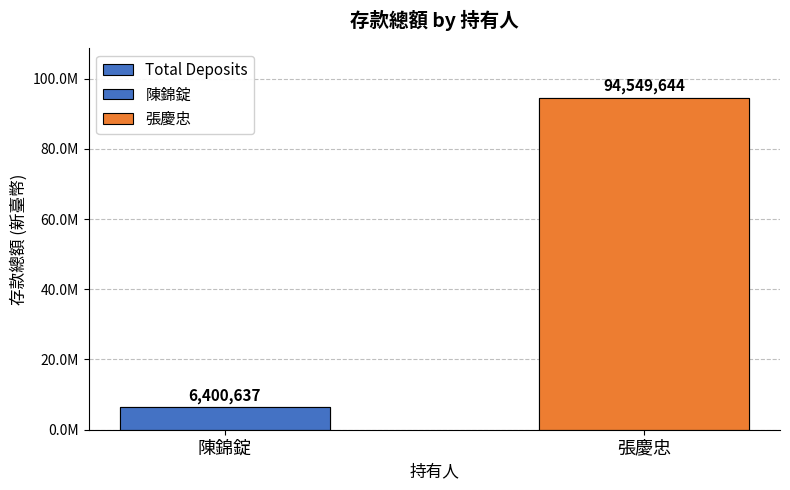

Where is the data nearest to the value 50475140?

陳錦錠